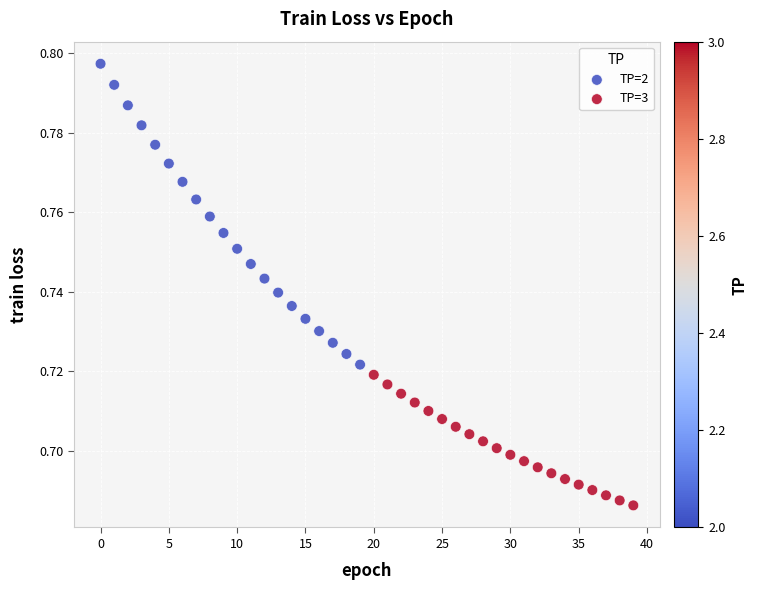

What are all the series names shown in the legend?

TP=2, TP=3